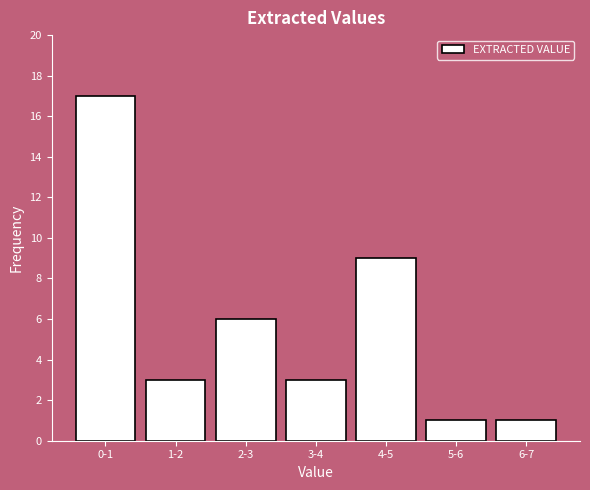

Reading left to right, extract all data points from this chart.

17	3	6	3	9	1	1